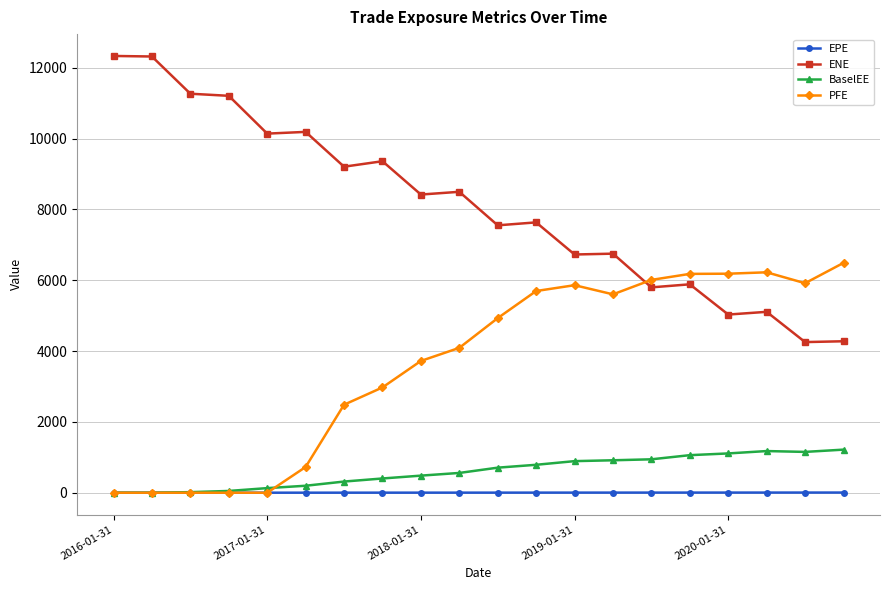

Which series has the widest spread of values?

ENE